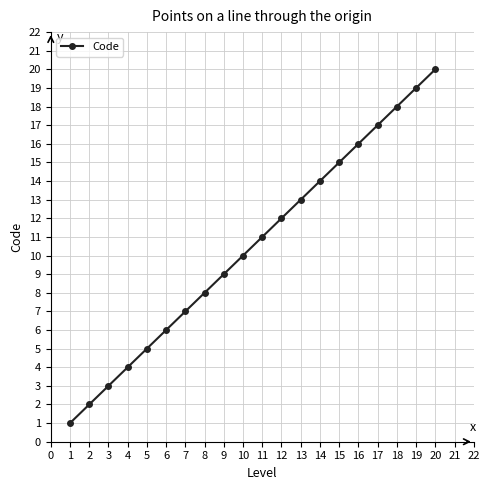

How many lines are shown in the chart?

1